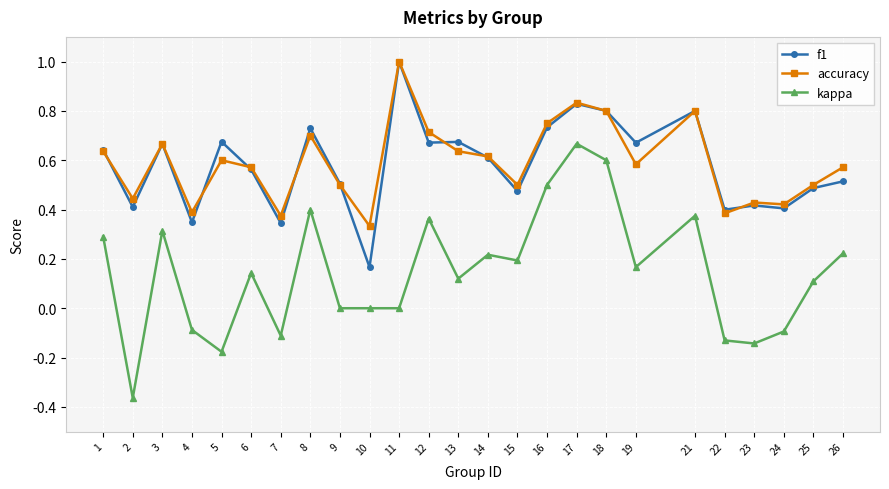

The value of kappa at 22 is -0.1. True or false?

True